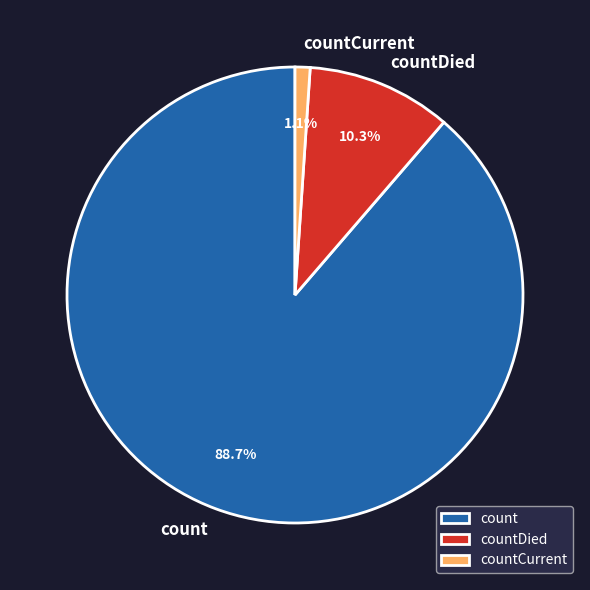

What is the smallest slice in the pie chart?

countCurrent